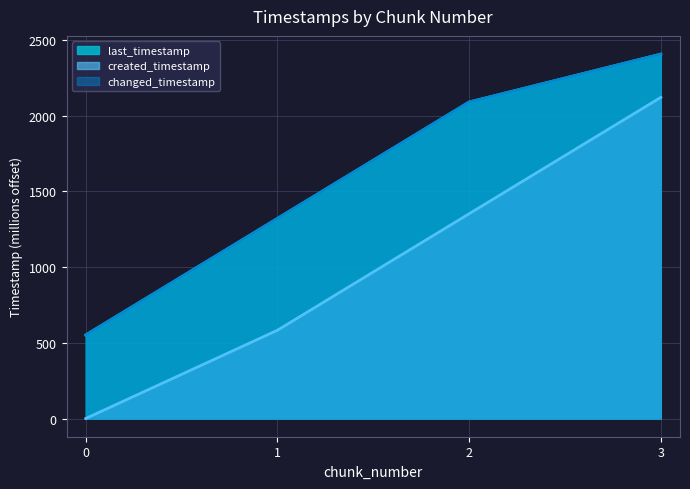

The value of created_timestamp at 0 is 0.0. True or false?

True